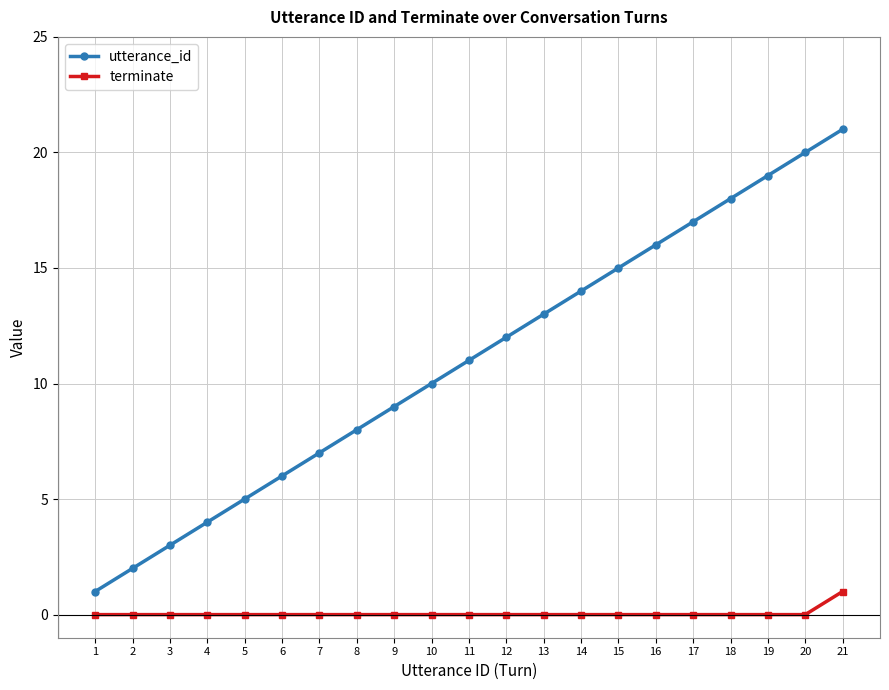

True or false: utterance_id has more than 1 interior local peaks.

False